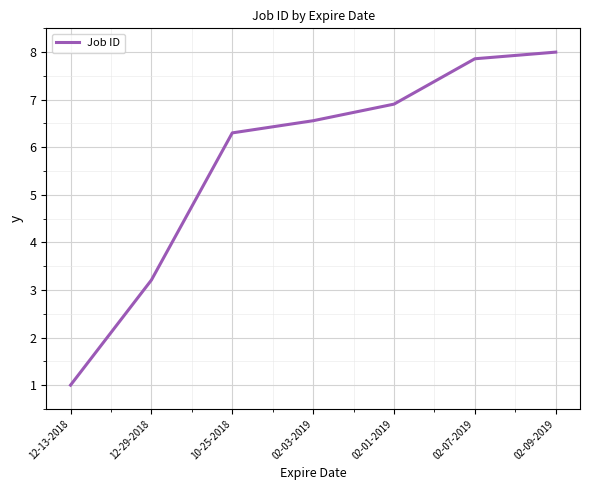

What is the greatest value displayed?

8.0